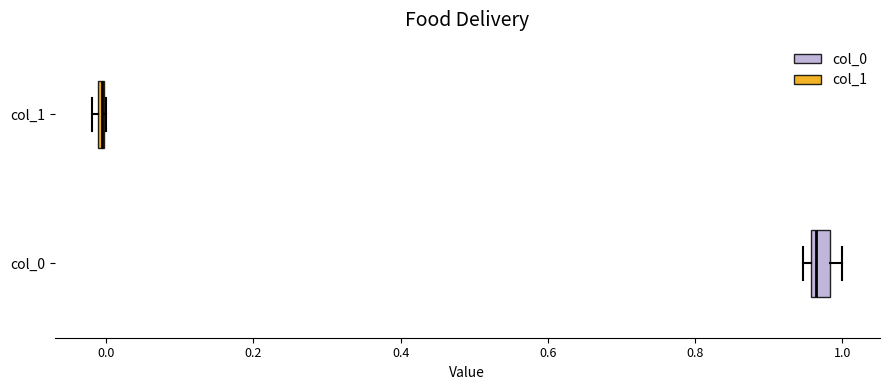

Where is the left edge of the box for col_1 on the x-axis? The values are not printed on the chart, so give them approximately, as read against the axis.

-0.02